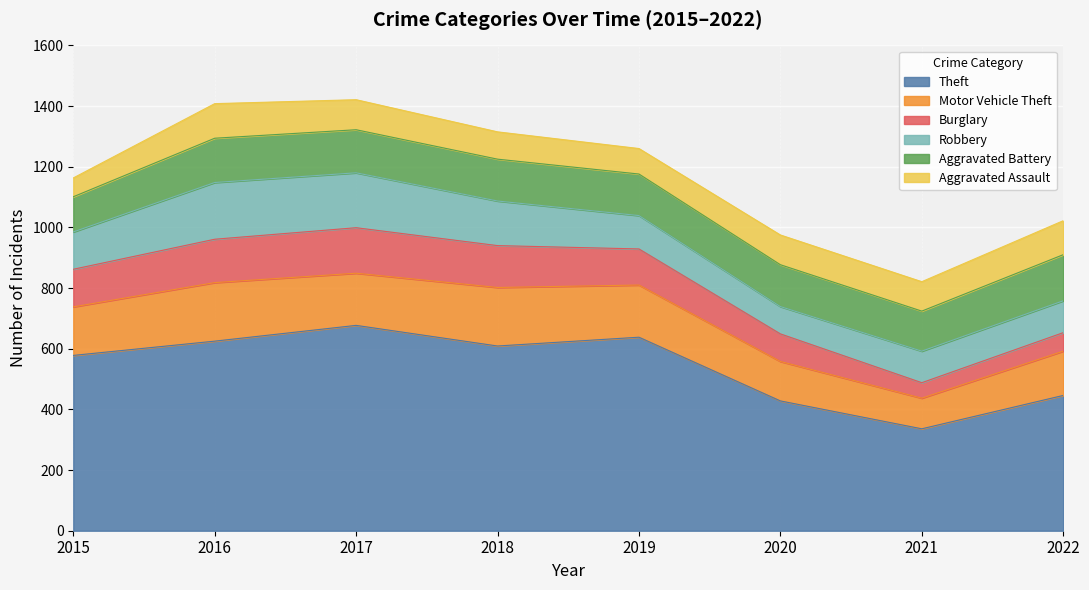

Rank the categories by Theft value from highest to lowest.

2017, 2019, 2016, 2018, 2015, 2022, 2020, 2021